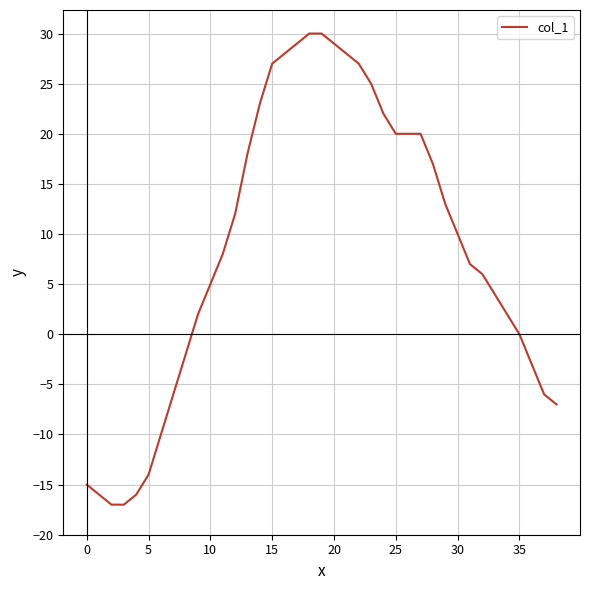

What is the difference between the maximum and minimum values?

47